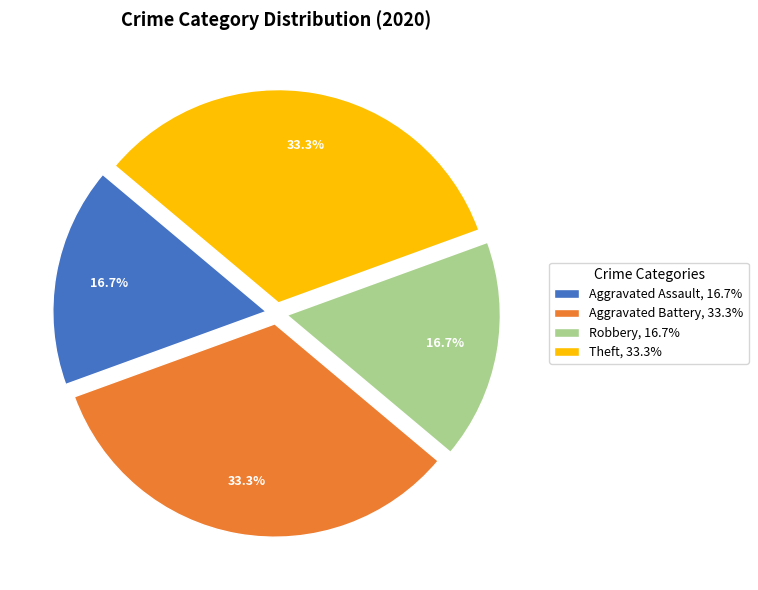

To the nearest percent, what portion does Theft represent?

33%